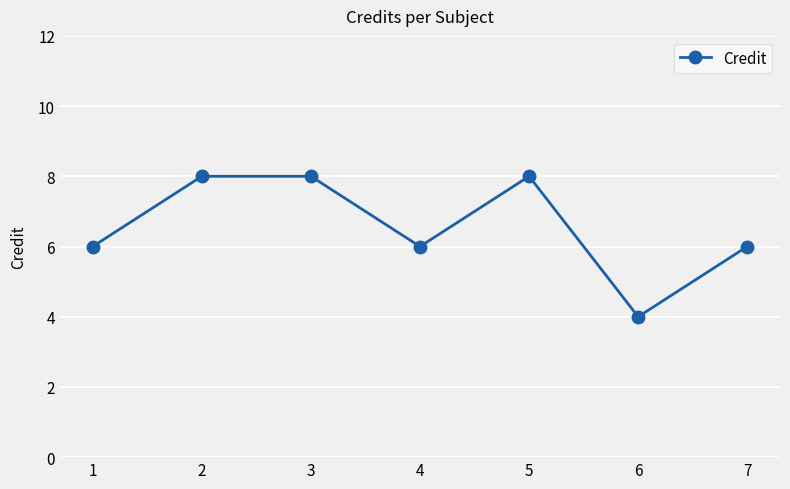

What is the maximum value shown in the chart?

8